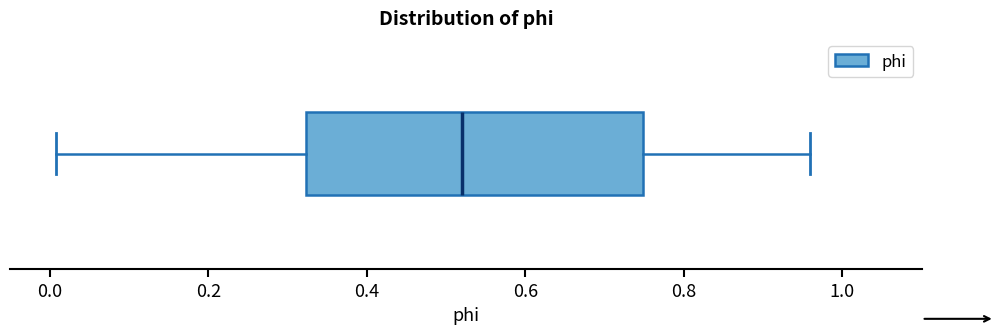

Where is the left edge of the box on the x-axis? The values are not printed on the chart, so give them approximately, as read against the axis.

0.32